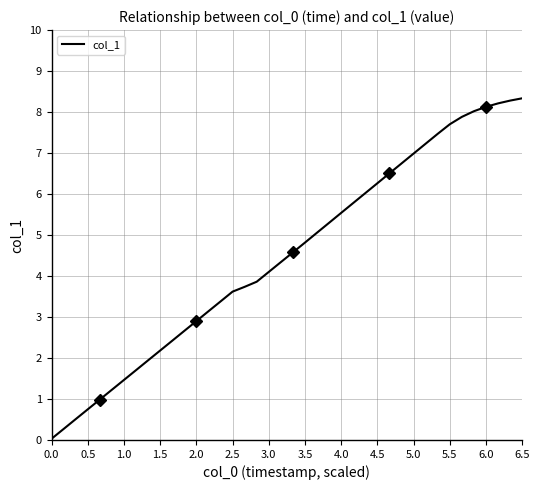

What is the difference between the maximum and minimum values?

8.3